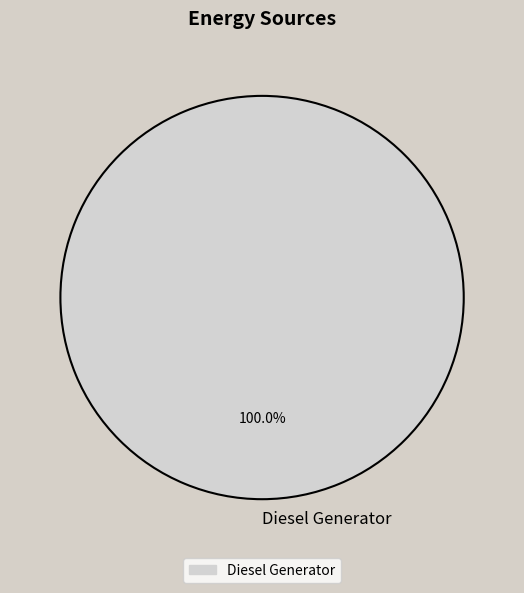

What percentage is the Diesel Generator slice, to the nearest percent?

100%